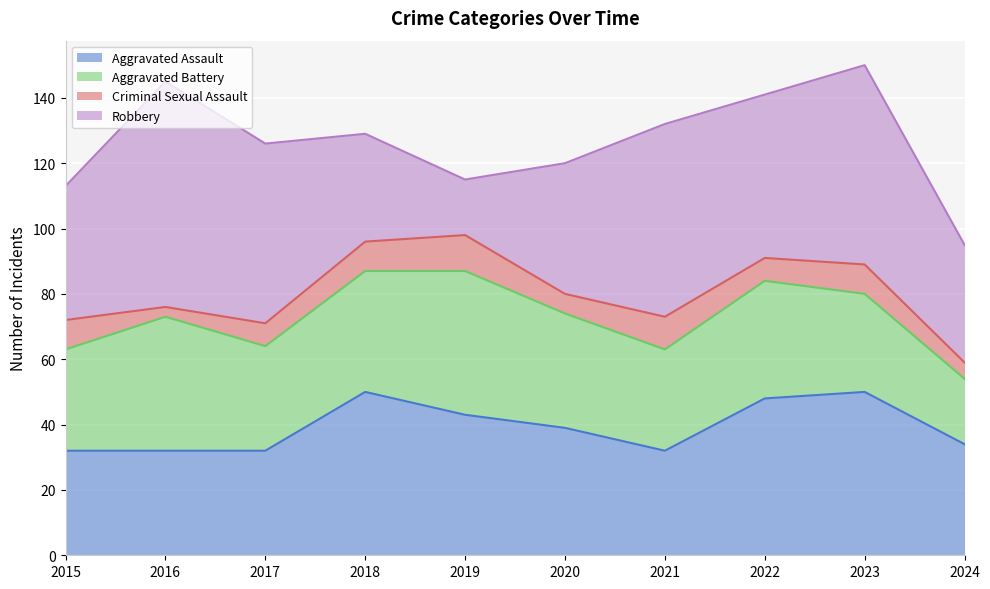

At 2021, list the series in order from largest to smallest.

Robbery, Aggravated Assault, Aggravated Battery, Criminal Sexual Assault